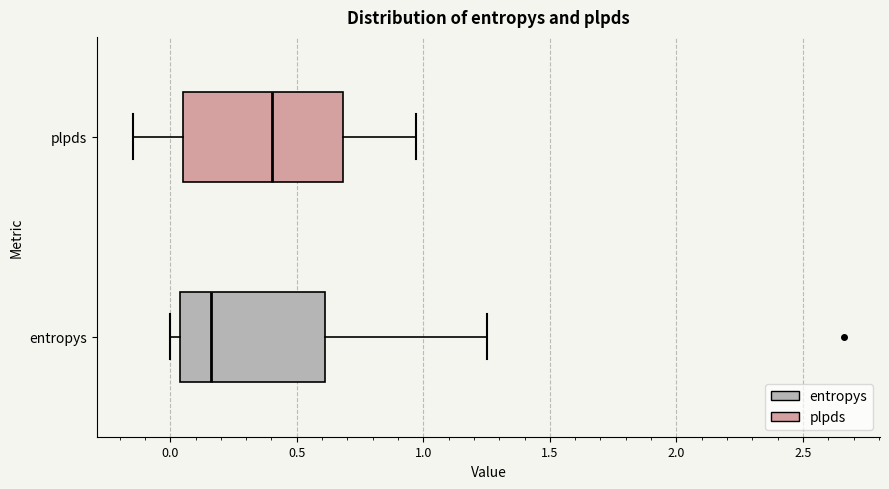

Where does the right whisker of the box for entropys end on the x-axis? The values are not printed on the chart, so give them approximately, as read against the axis.

1.25